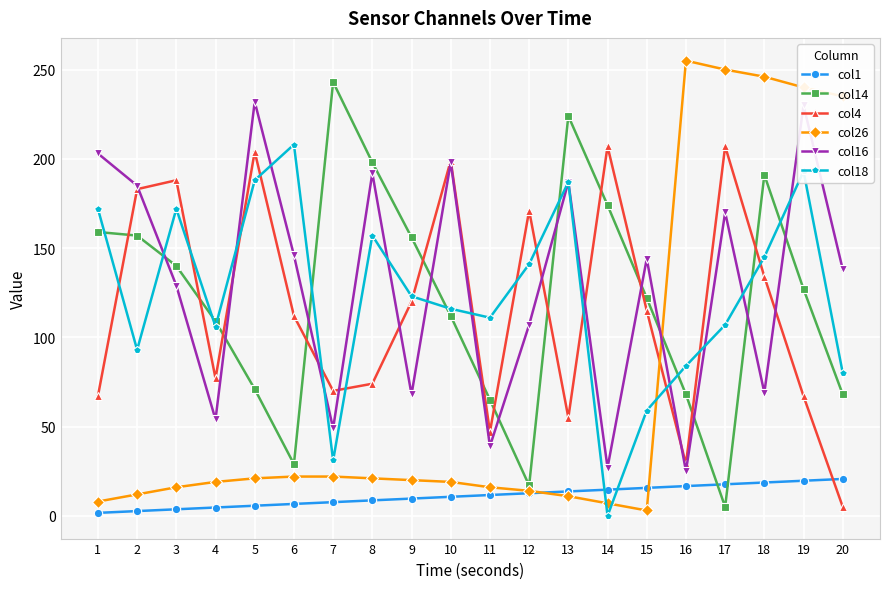

Is it true that col14 equals 84.0 at 14?

False